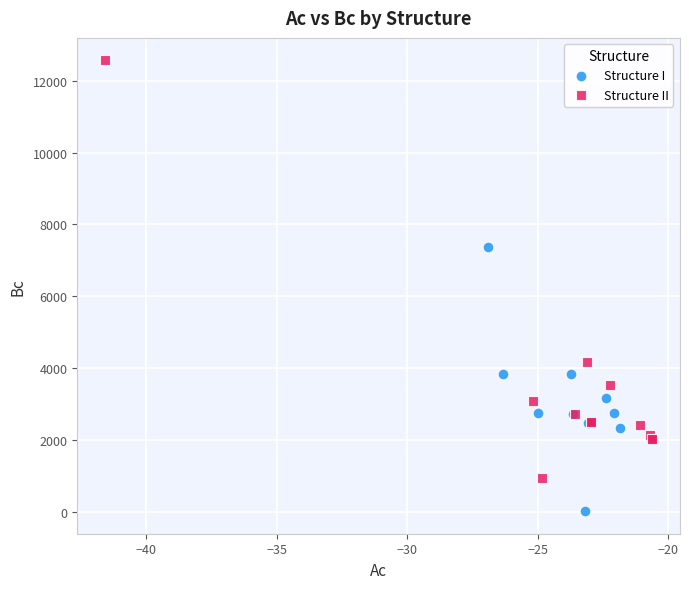

Which series contains the lowest Y value?

Structure I